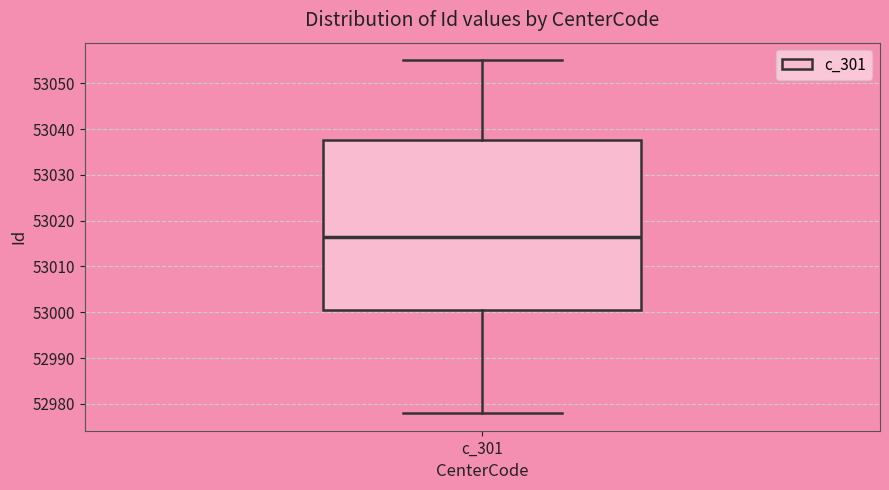

Where does the lower whisker of the box for c_301 end on the y-axis? The values are not printed on the chart, so give them approximately, as read against the axis.

52978